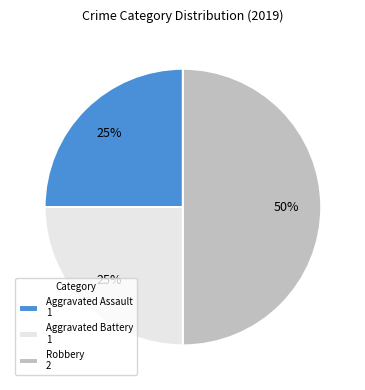

Is it true that Robbery is 50% of the pie?

True